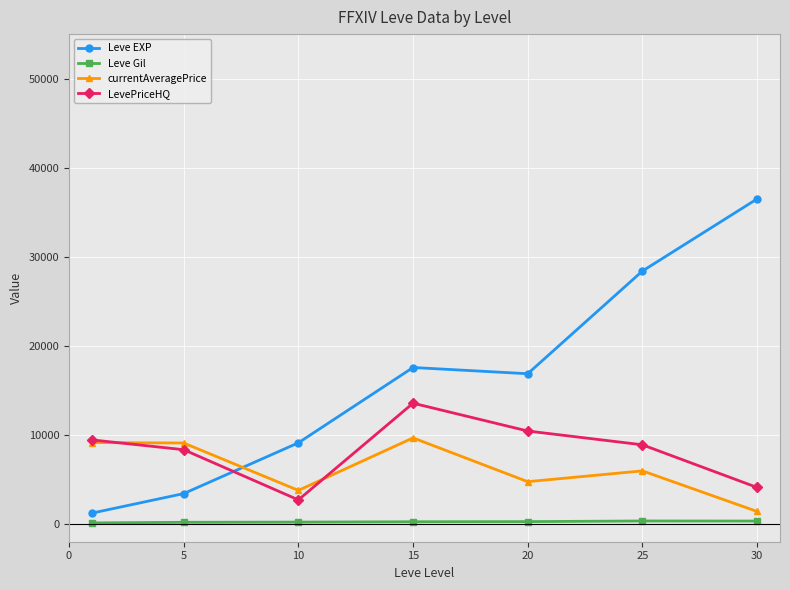

What is the value of the Leve Gil point at the 4th from the left?

241.3